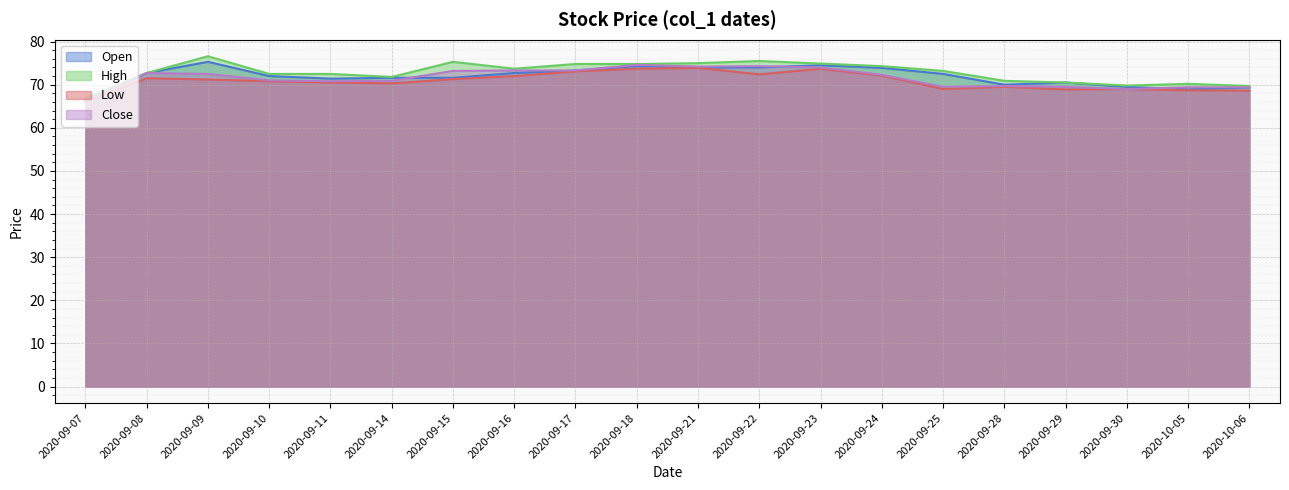

What are all the series names shown in the legend?

Open, High, Low, Close